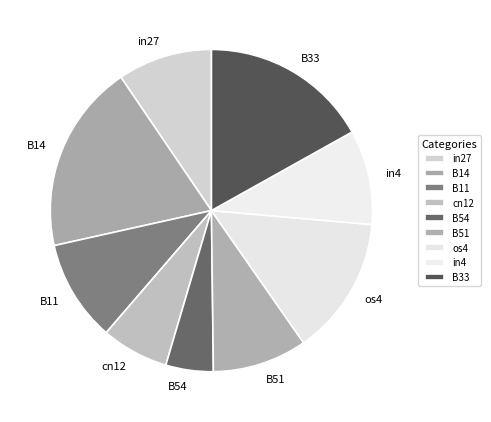

Which category has the biggest portion of the pie?

B14